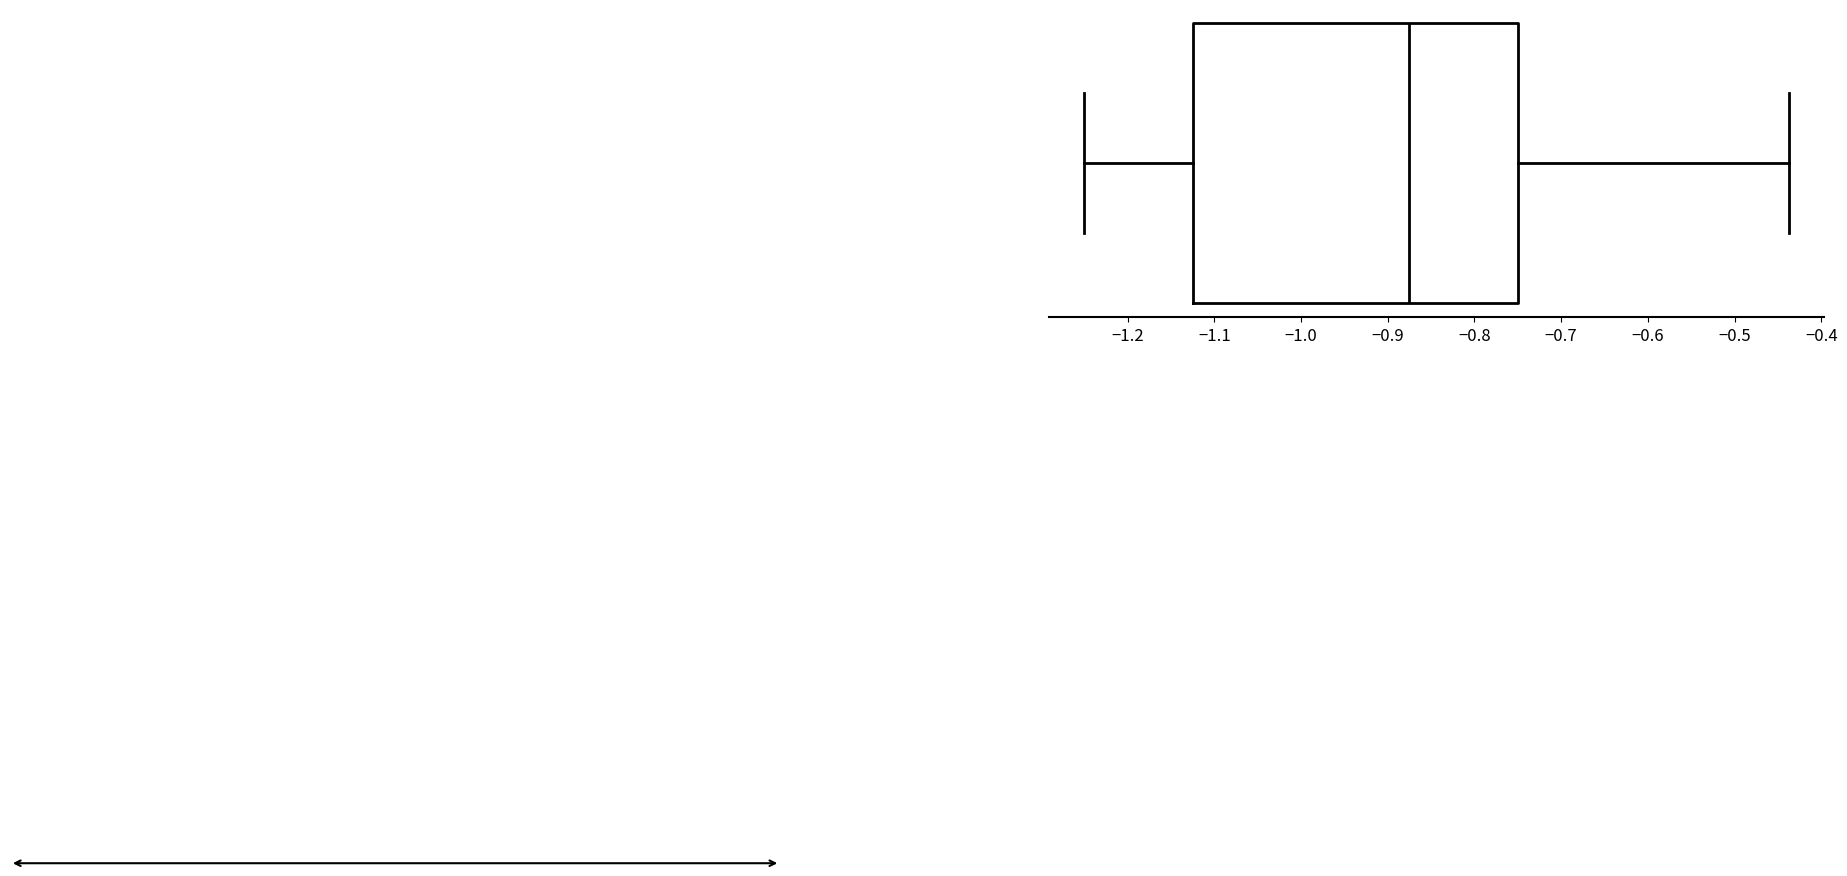

Where is the right edge of the box on the x-axis? The values are not printed on the chart, so give them approximately, as read against the axis.

-0.75